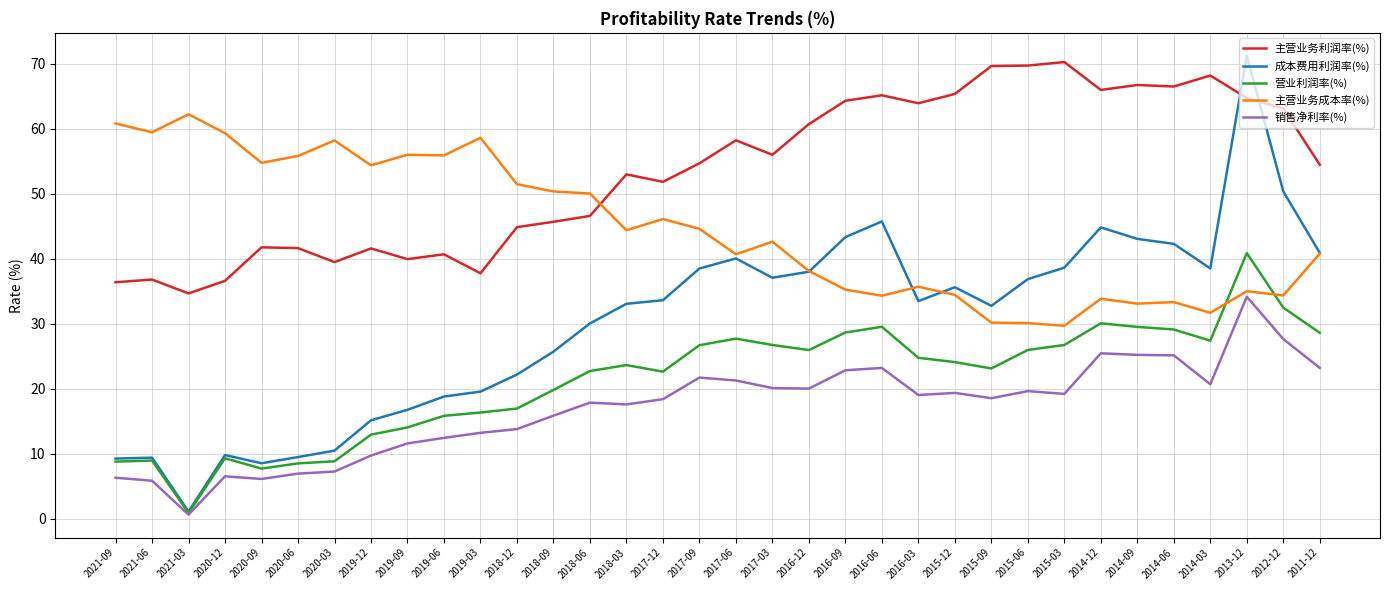

At 2015-06, list the series in order from largest to smallest.

主营业务利润率(%), 成本费用利润率(%), 主营业务成本率(%), 营业利润率(%), 销售净利率(%)